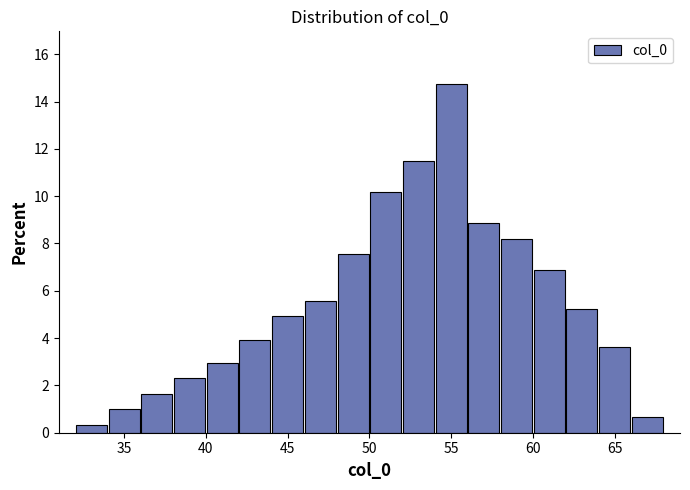

Which range on the x-axis has the tallest bar?

54 to 56